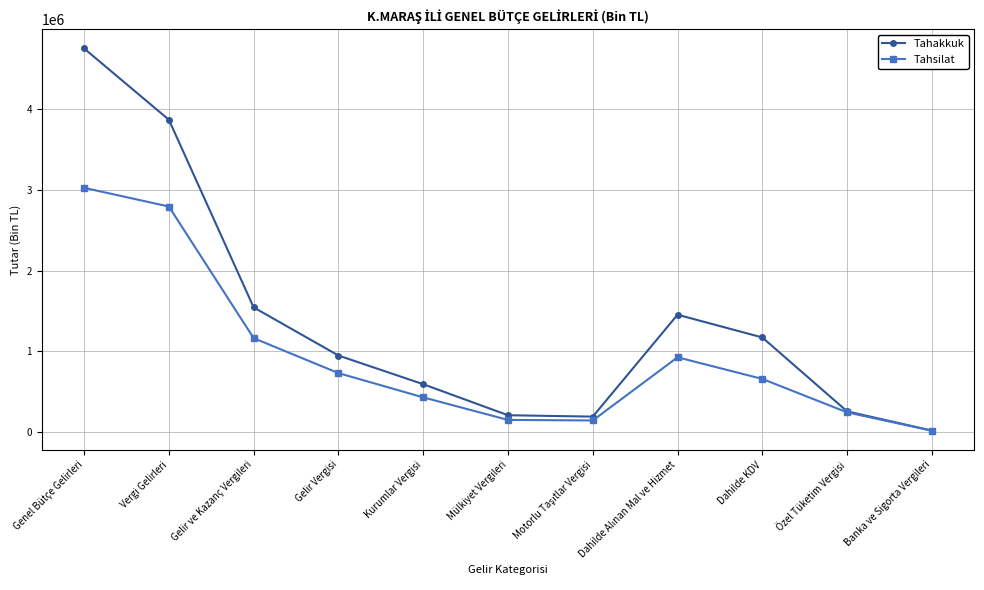

List the series in order of their peak value, lowest first.

Tahsilat, Tahakkuk